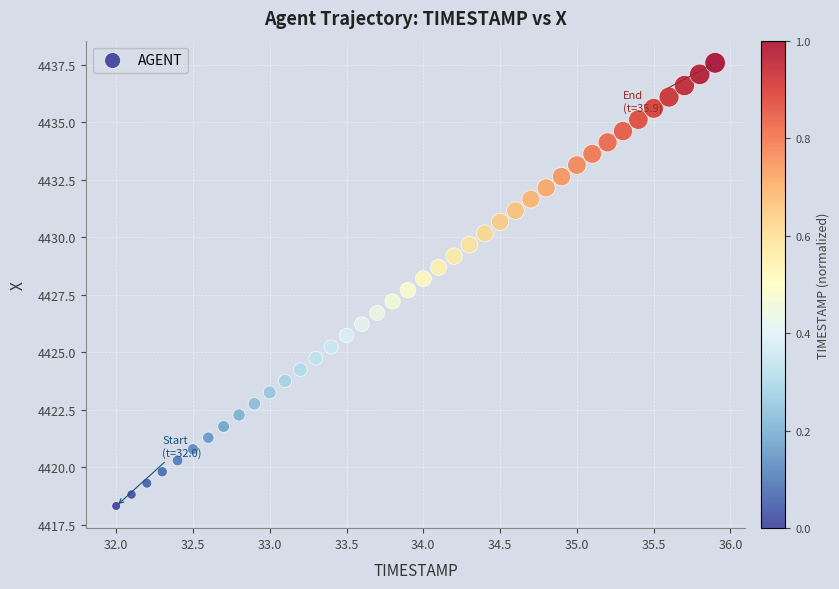

What is the range of X values (max minus min)?

3.9